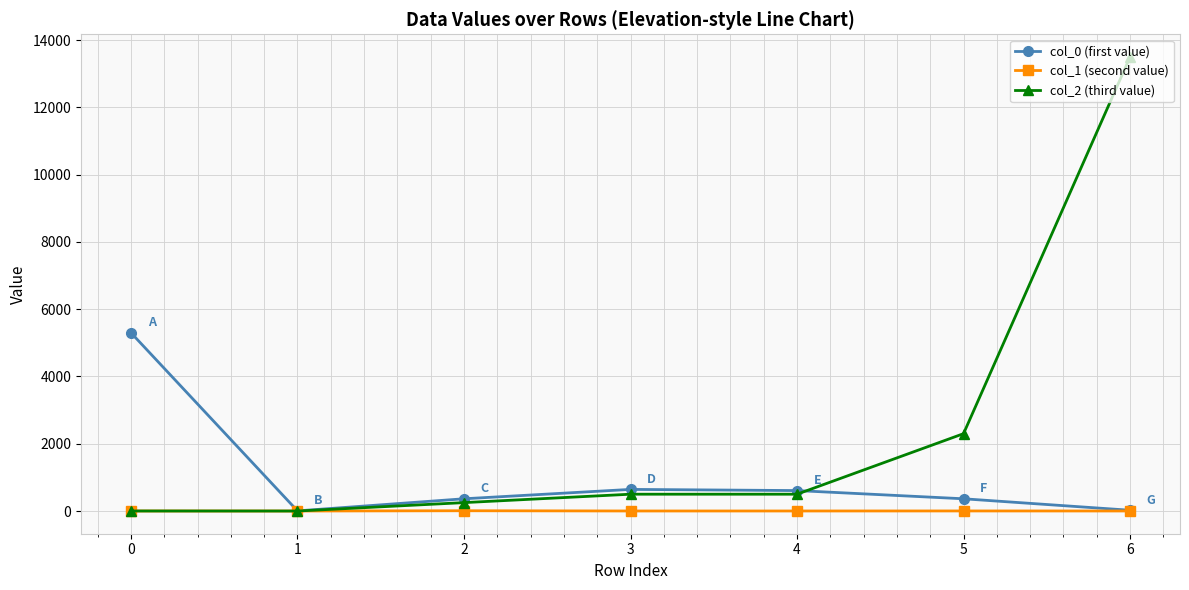

Is the value of col_0 (first value) at 2 greater than the value of col_1 (second value) at 4?

Yes